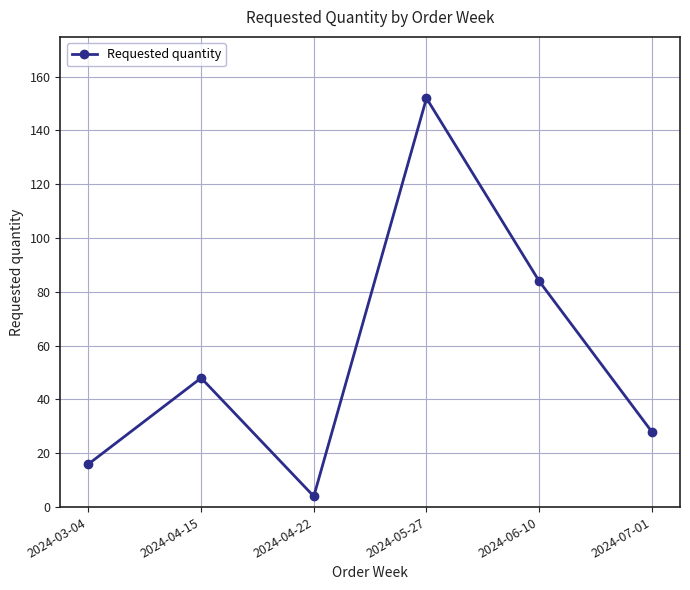

Approximately how many times larger is the value at 2024-07-01 compared to 2024-05-27?

0.2